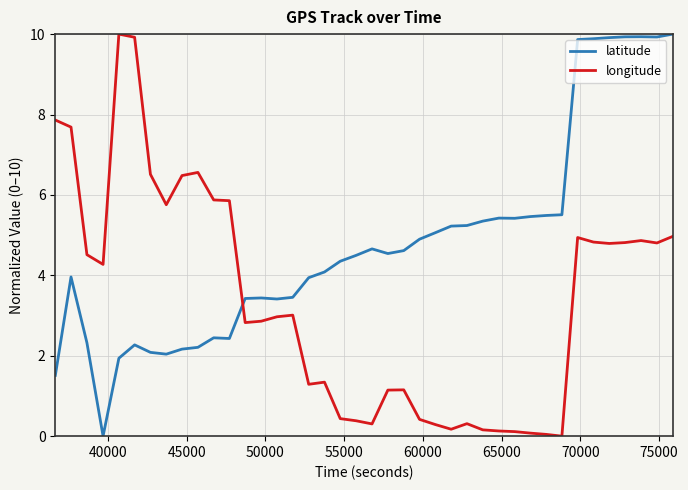

Which series has the largest total across all categories?

latitude